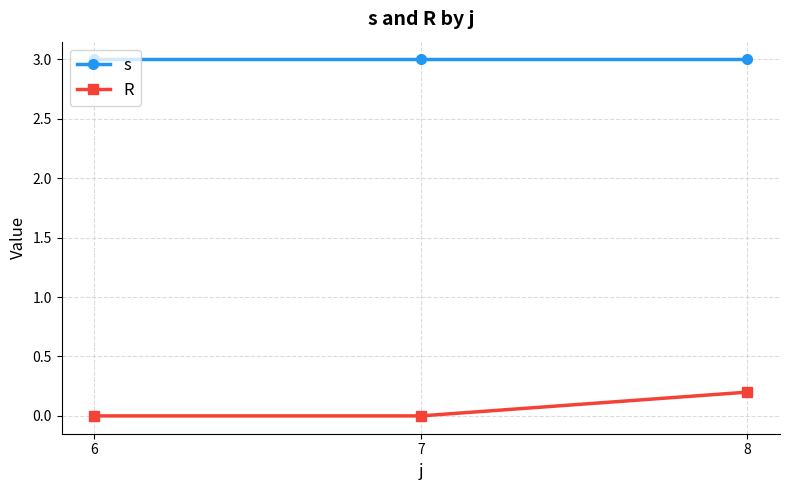

Reading right to left, extract all data points from this chart.

s: 3.0	3.0	3.0
R: 0.2	0.0	0.0